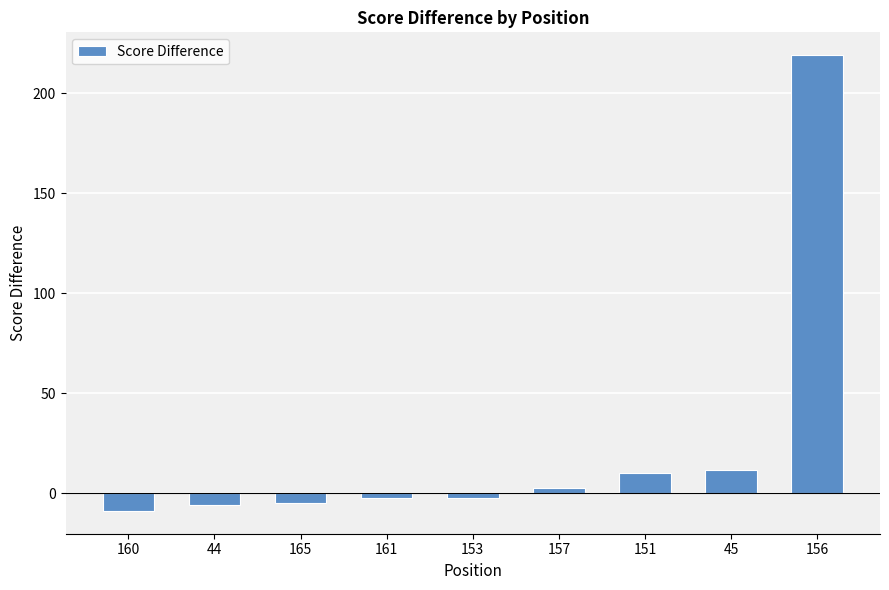

Which has a higher value, 156 or 157?

156